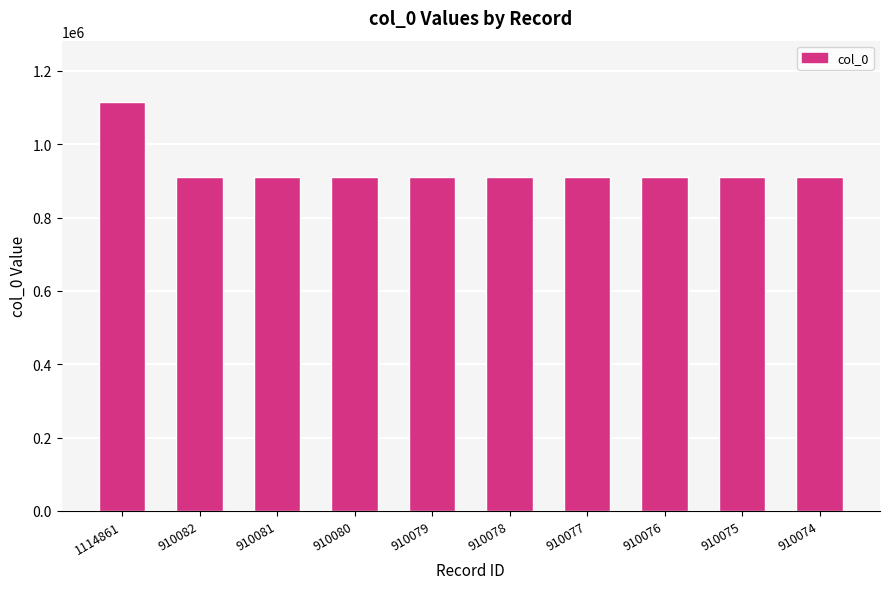

True or false: the data shows 489463 at 910079.

False